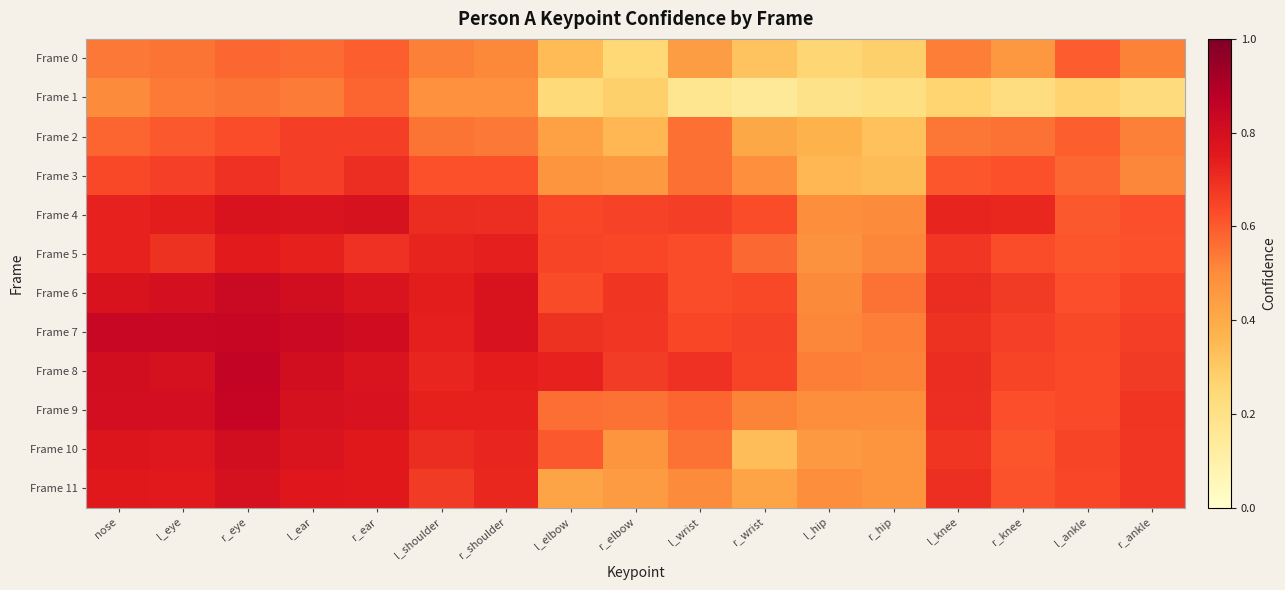

What is the difference between the highest and lowest values at l_eye?

0.3